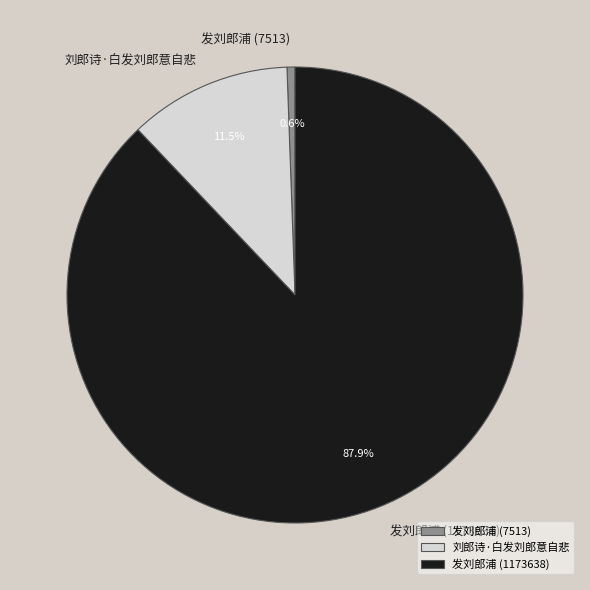

Is the sum of 发刘郎浦 (7513) and 刘郎诗·白发刘郎意自悲 greater than half?

No